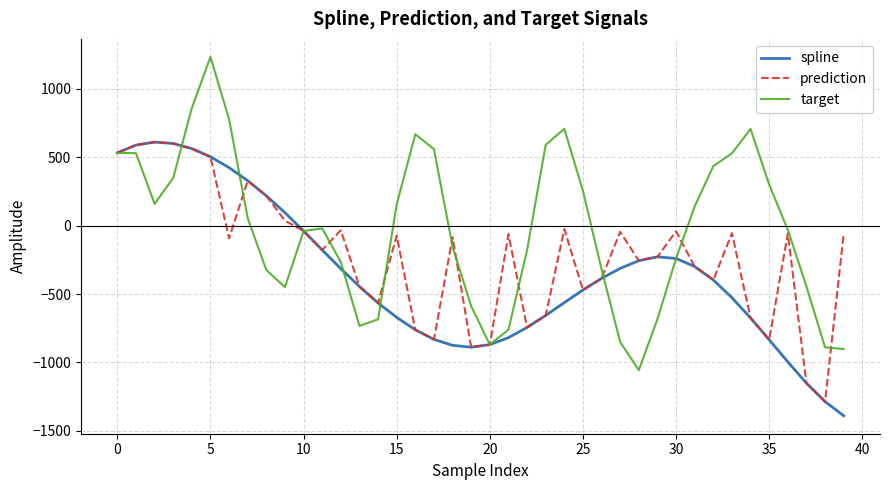

How many values in the spline series exceed -396?

19